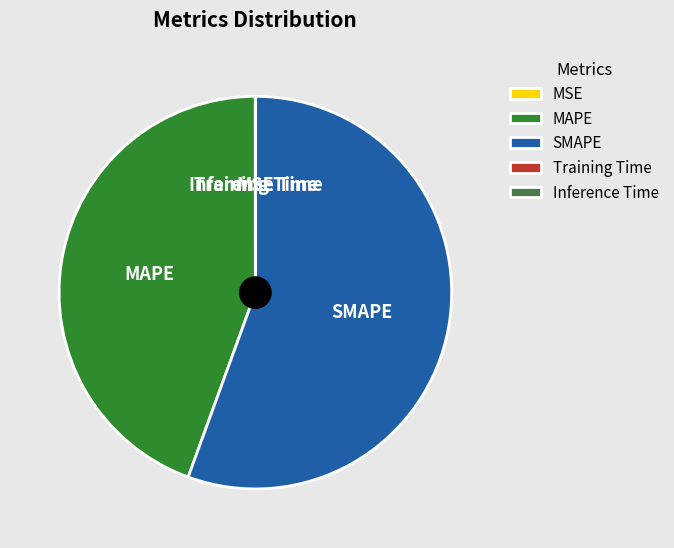

What is the largest slice in the pie chart?

SMAPE